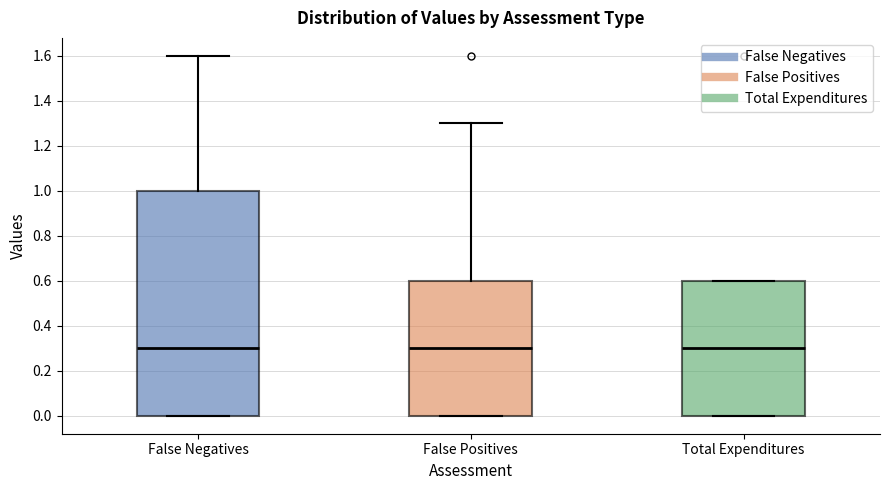

Reading left to right, read every box against the y-axis: the position of its median line, the range the box covers, and the ends of its whiskers. The values are not printed on the chart, so give them approximately, as read against the axis.

False Negatives: median 0.3, box 0.0 to 1.0, whiskers 0.0 to 1.6
False Positives: median 0.3, box 0.0 to 0.6, whiskers 0.0 to 1.3
Total Expenditures: median 0.3, box 0.0 to 0.6, whiskers 0.0 to 0.6